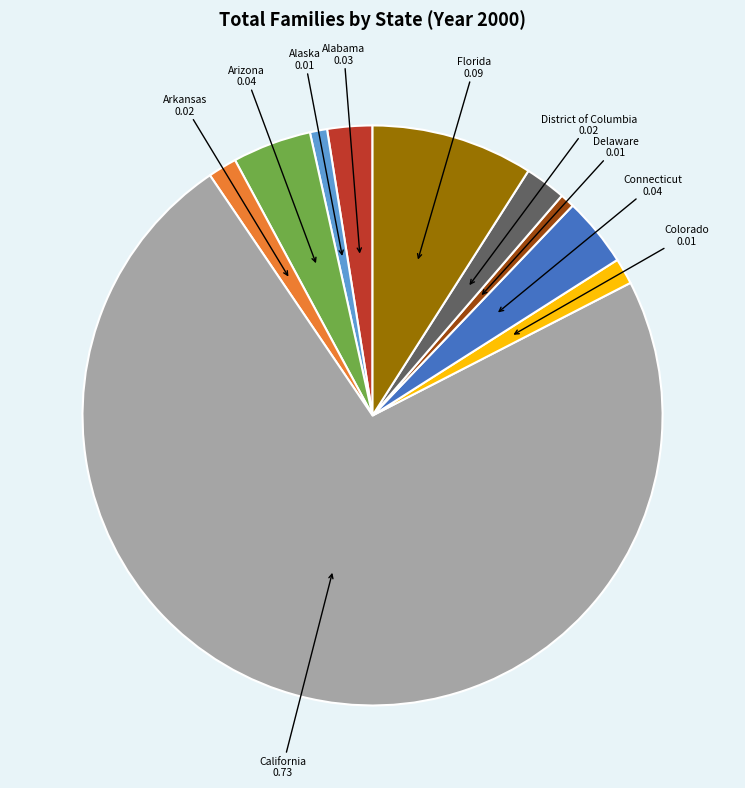

Is there a majority slice in this chart?

Yes